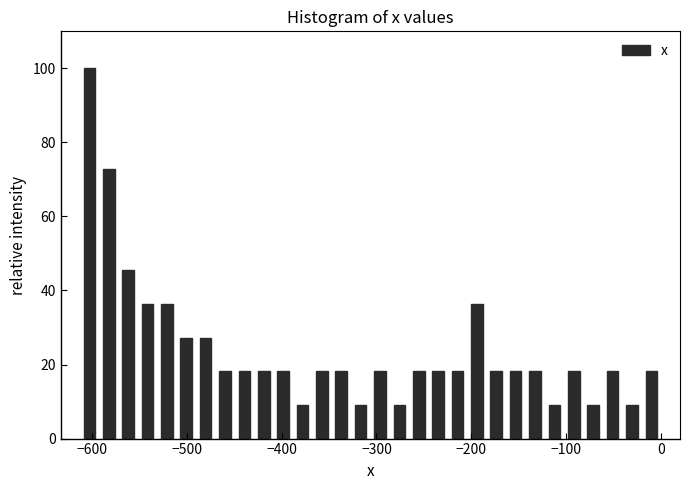

Around what value on the x-axis is the tallest bar? Give the approximate position of its centre, as read against the axis.

-600